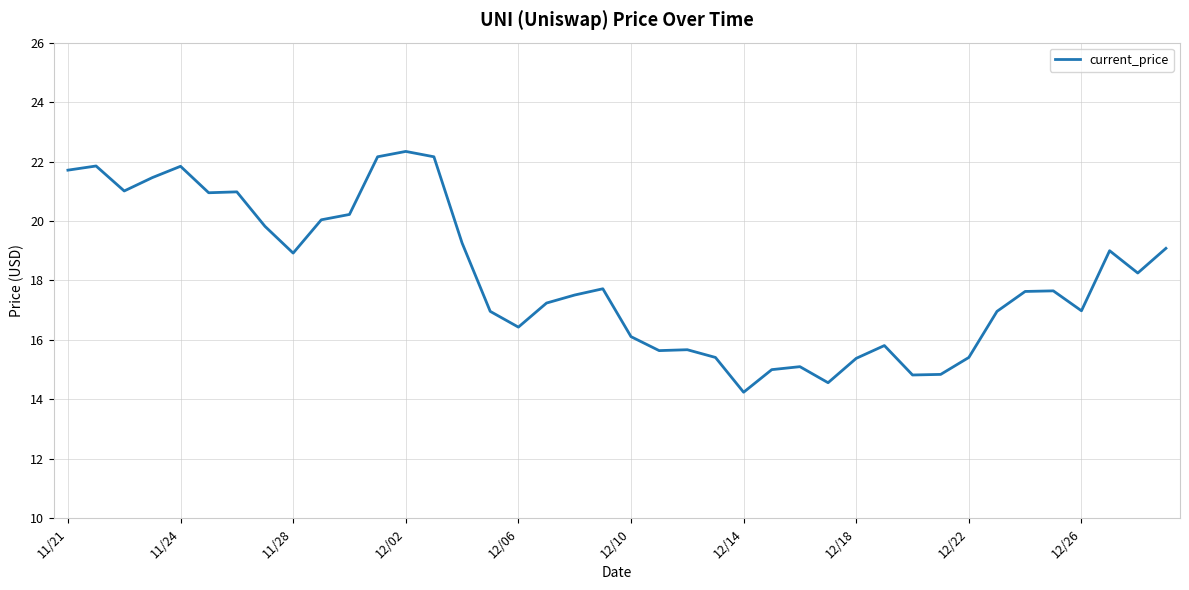

What is the sum of all values?

724.1